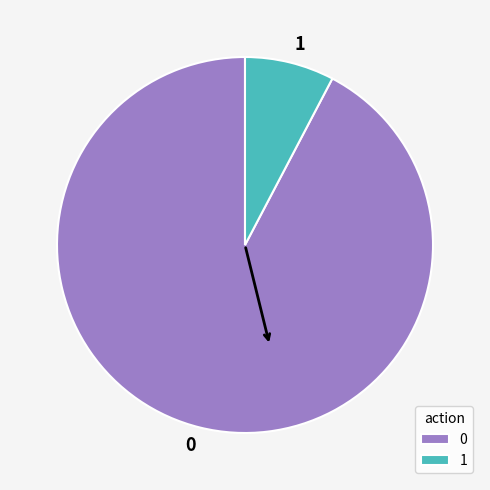

Is it true that 0 is 92% of the pie?

True